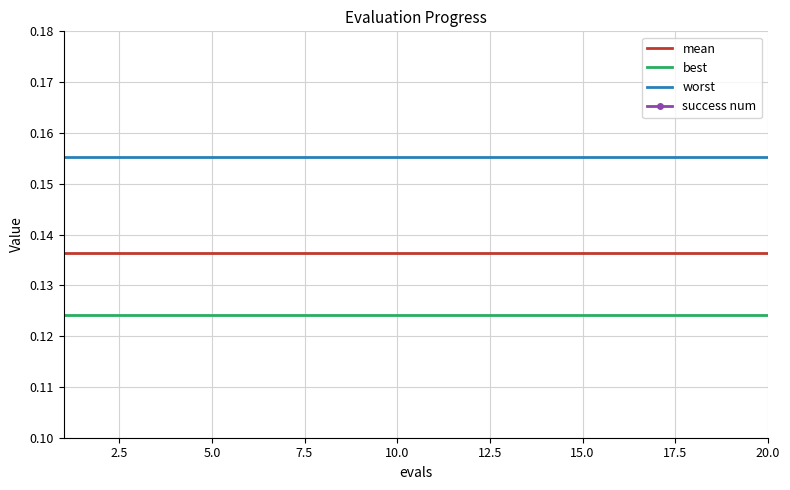

The value of worst at 5.0 is 0.1. True or false?

False